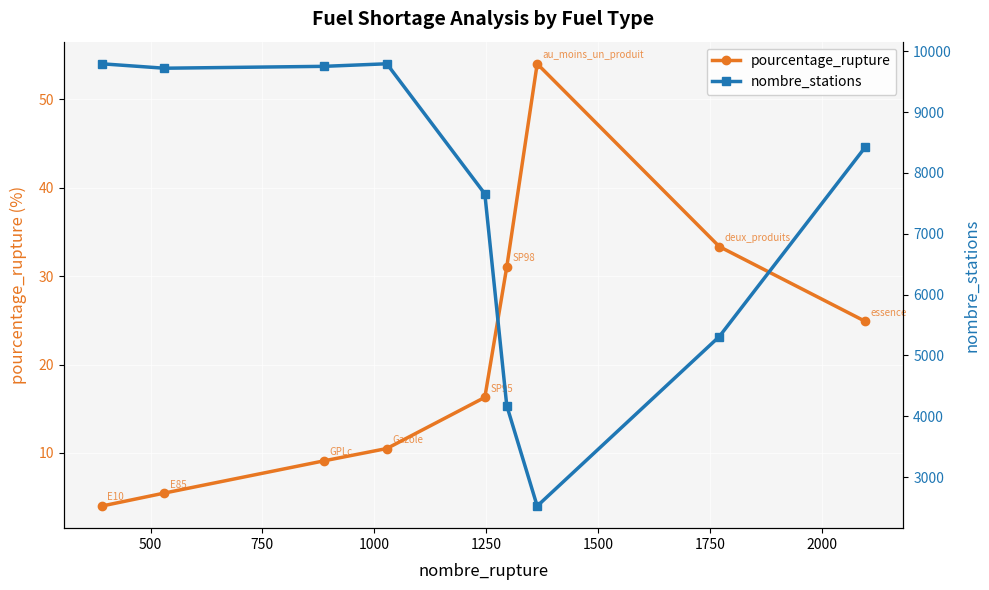

True or false: pourcentage_rupture has more than 2 interior local peaks.

False